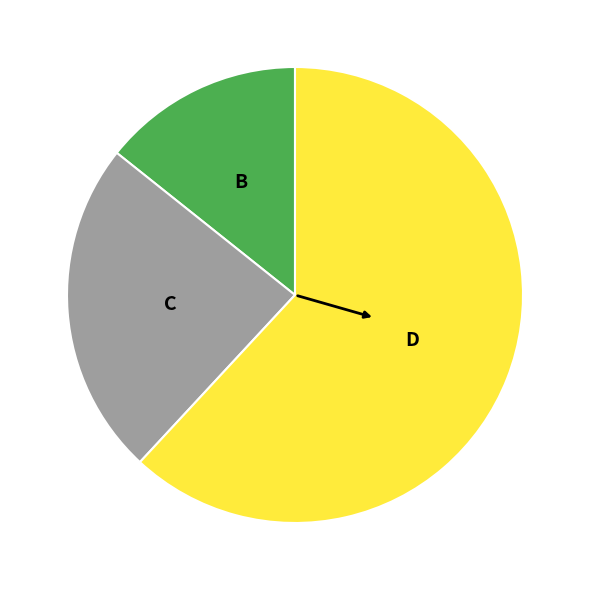

Is there a majority slice in this chart?

Yes